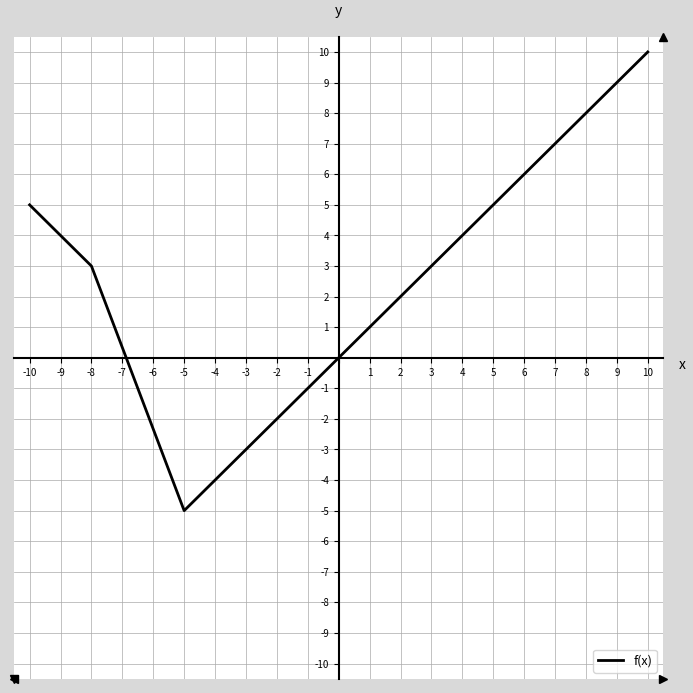

What is the maximum value shown in the chart?

10